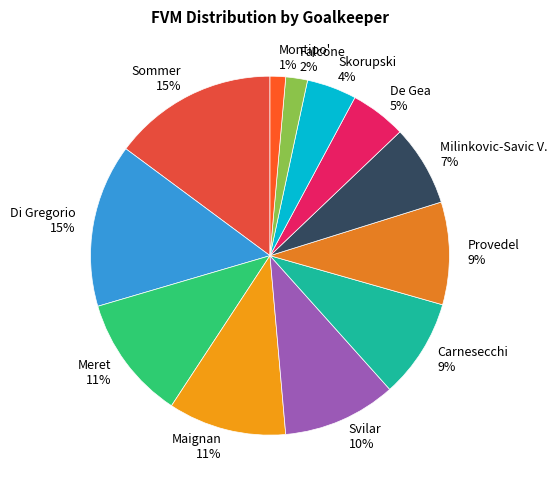

Does De Gea represent more than half of the total?

No